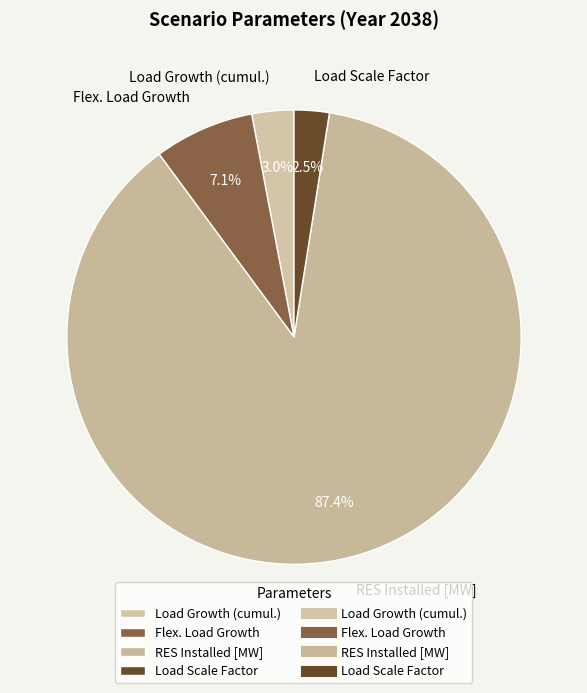

How many segments does this pie chart have?

4